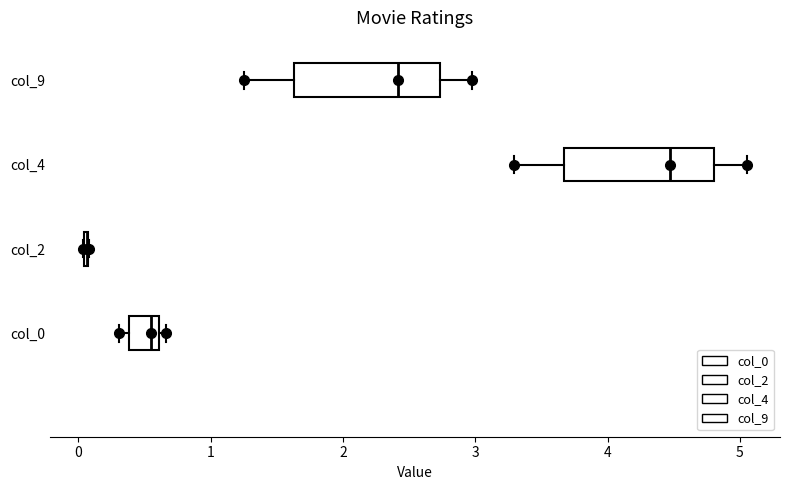

Reading bottom to top, read every box against the x-axis: the position of its median line, the range the box covers, and the ends of its whiskers. The values are not printed on the chart, so give them approximately, as read against the axis.

col_0: median 0.5, box 0.4 to 0.6, whiskers 0.3 to 0.7
col_2: box collapsed to a line at 0.1, whiskers 0.0 to 0.1
col_4: median 4.5, box 3.7 to 4.8, whiskers 3.3 to 5.1
col_9: median 2.4, box 1.6 to 2.7, whiskers 1.3 to 3.0